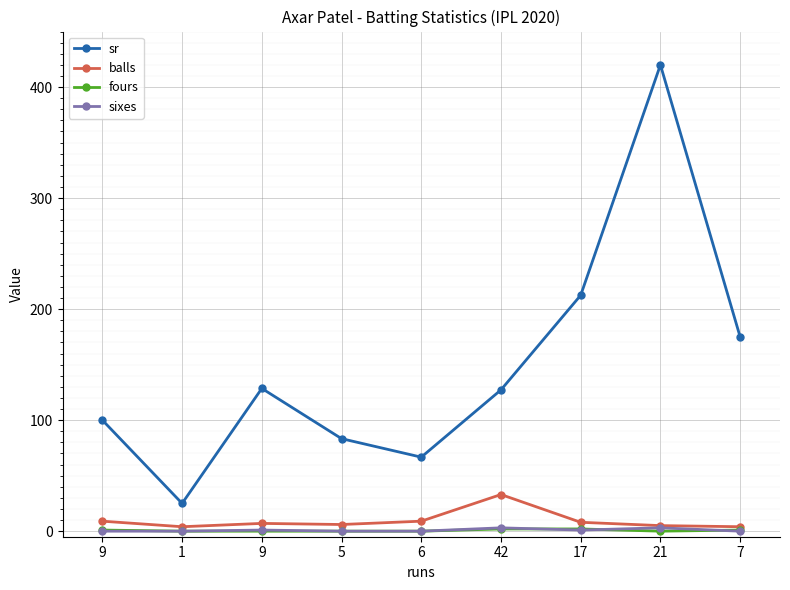

Reading left to right, list all the values displayed in this chart.

sr: 9=100.0	1=25.0	9=128.6	5=83.3	6=66.7	42=127.3	17=212.5	21=420.0	7=175.0
balls: 9=9.0	1=4.0	9=7.0	5=6.0	6=9.0	42=33.0	17=8.0	21=5.0	7=4.0
fours: 9=1.0	1=0.0	9=0.0	5=0.0	6=0.0	42=2.0	17=2.0	21=0.0	7=1.0
sixes: 9=0.0	1=0.0	9=1.0	5=0.0	6=0.0	42=3.0	17=1.0	21=3.0	7=0.0